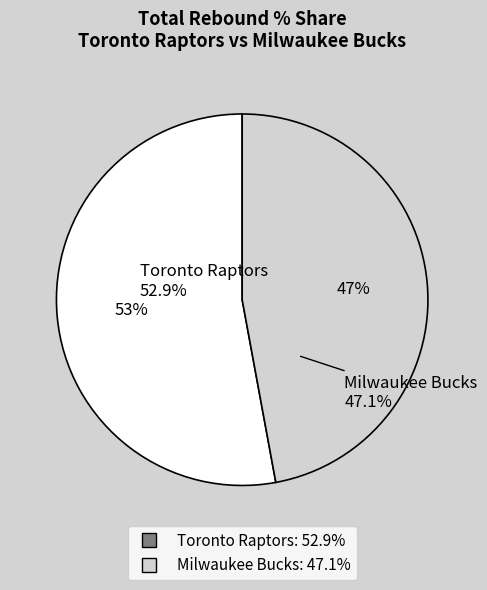

What percentage is the Milwaukee Bucks slice, to the nearest percent?

47%